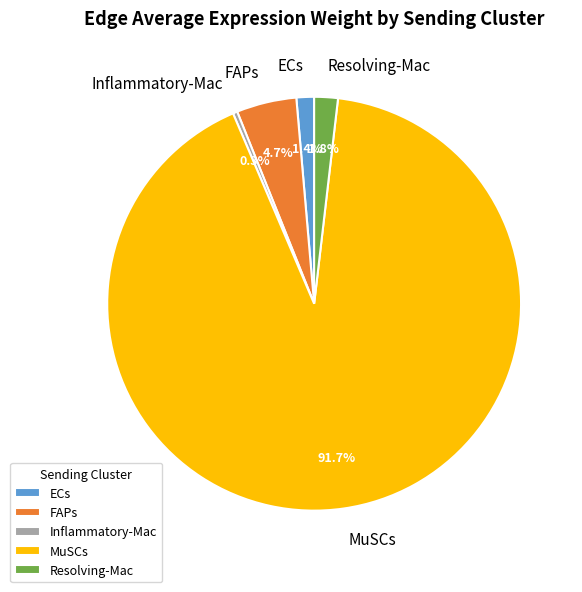

Is there any slice that represents more than half of the pie?

Yes